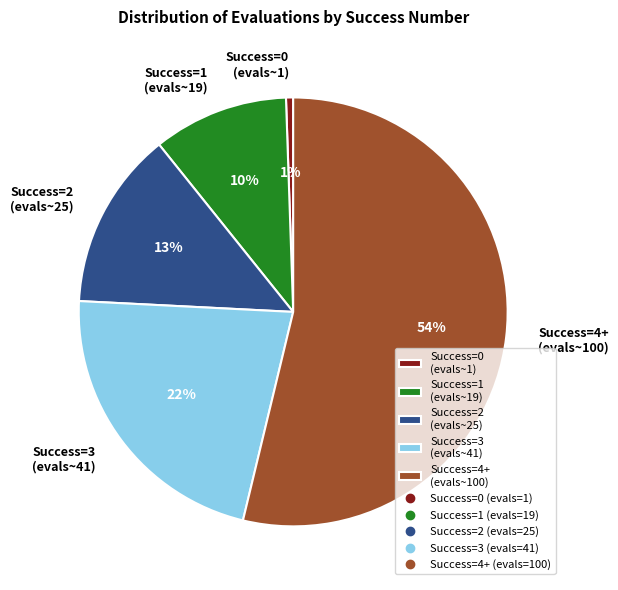

To the nearest percent, what percentage of the pie is Success=2 (evals~25)?

13%